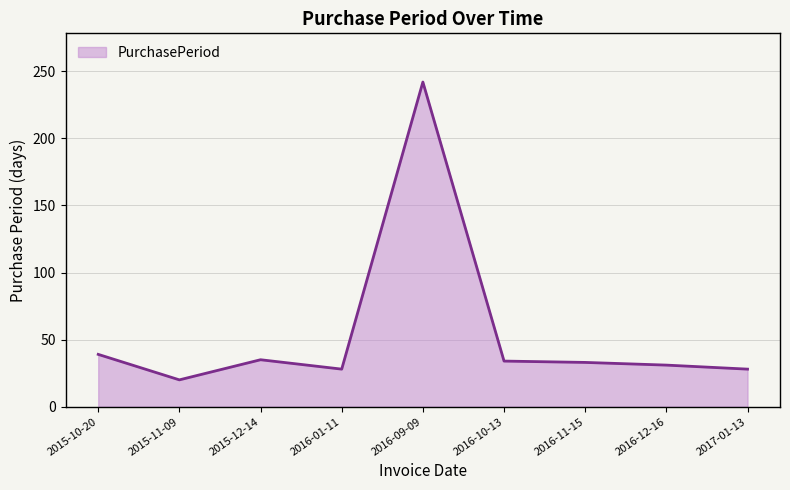

What position from the left is 2016-11-15?

7